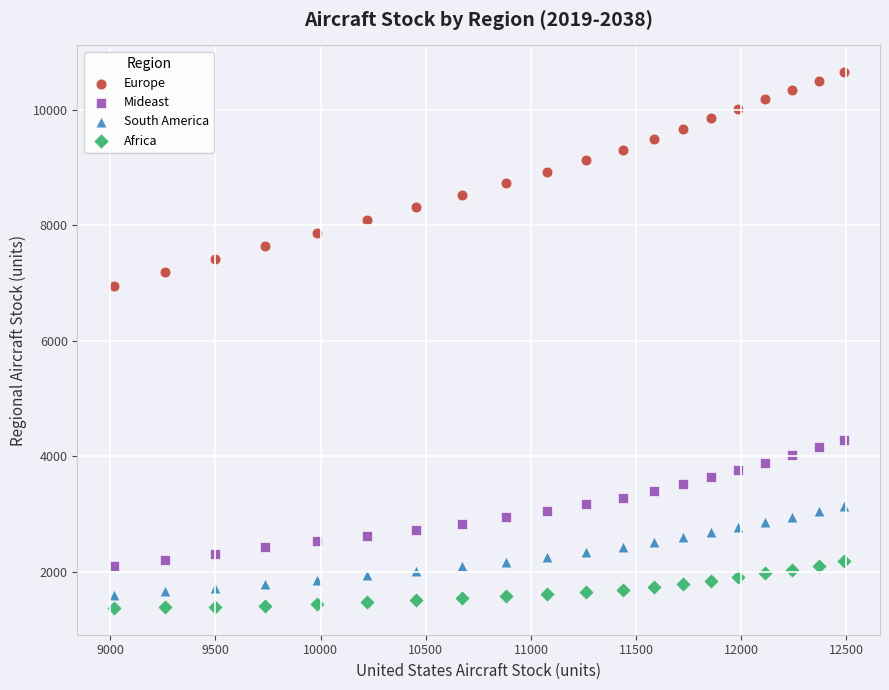

What are all the series names shown in the legend?

Europe, Mideast, South America, Africa